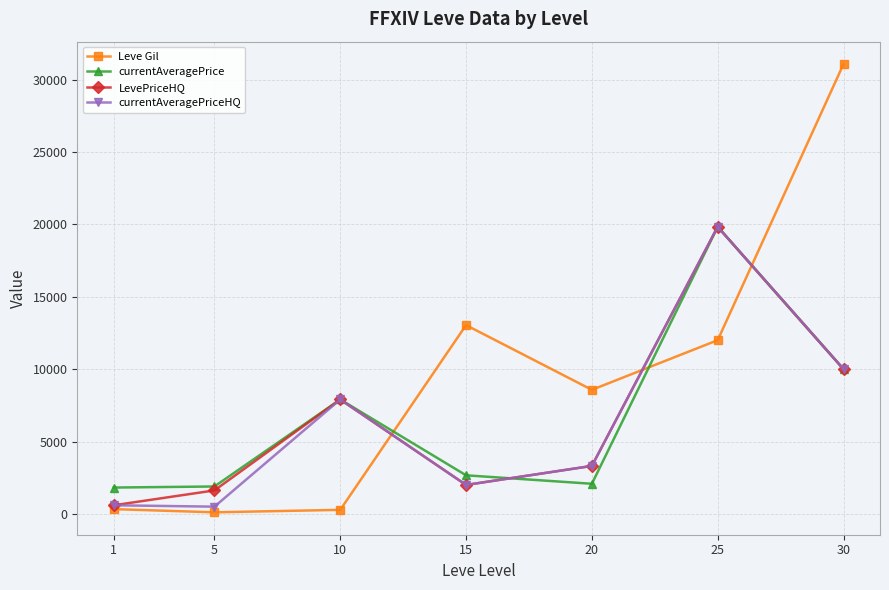

Is the value of currentAveragePriceHQ at 20 greater than the value of Leve Gil at 20?

No